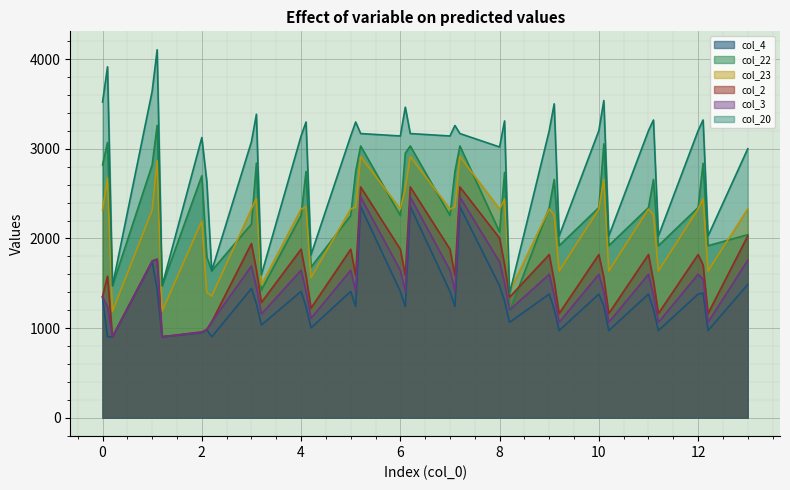

What is the sum of all col_23 values?

86984.7